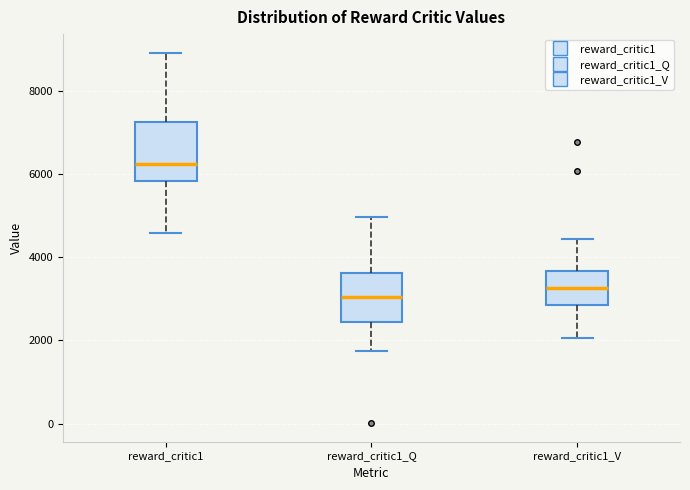

Which box has the lowest median line?

reward_critic1_Q